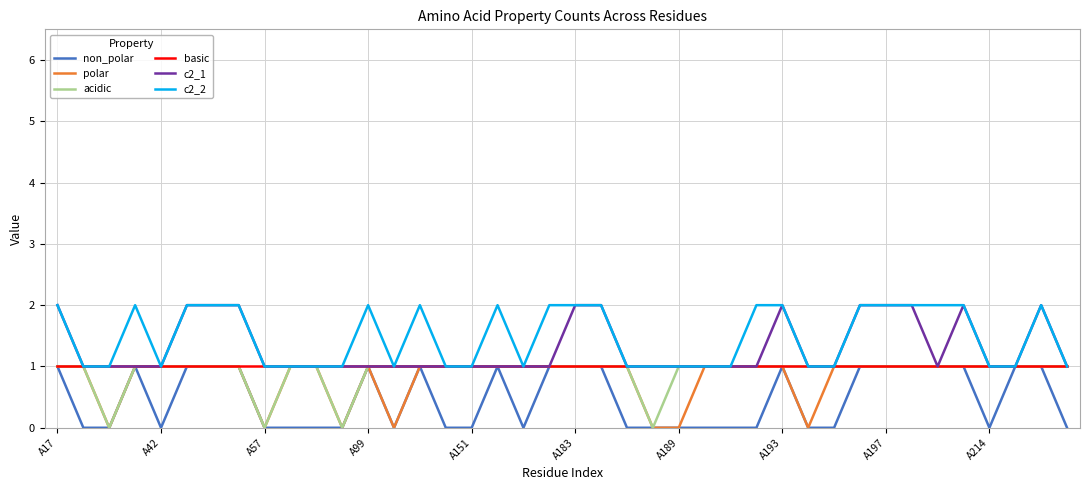

True or false: acidic and c2_1 cross at least once.

False